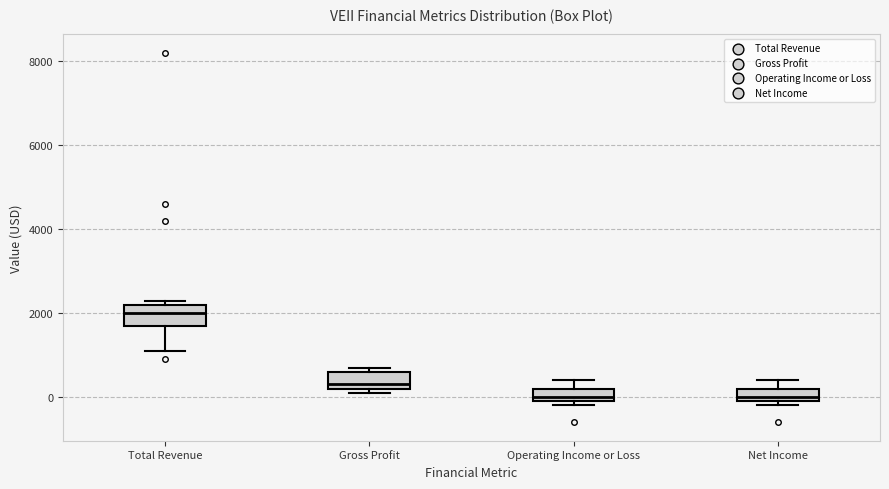

Reading left to right, read every box against the y-axis: the position of its median line, the range the box covers, and the ends of its whiskers. The values are not printed on the chart, so give them approximately, as read against the axis.

Total Revenue: median 2000, box 1800 to 2200, whiskers 1200 to 2400
Gross Profit: median 400, box 200 to 600, whiskers 200 (just below the box's lower edge) to 800
Operating Income or Loss: median 0 (just above the box's lower edge), box 0 to 200, whiskers -200 to 400
Net Income: median 0 (just above the box's lower edge), box 0 to 200, whiskers -200 to 400